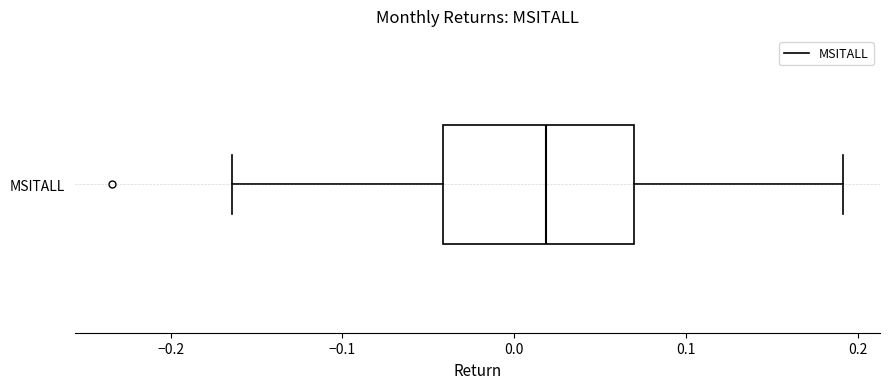

Read this box plot against the x-axis: the position of the median line, the range covered by the box, and the ends of both whiskers. The values are not printed on the chart, so give them approximately, as read against the axis.

median 0.02, box -0.04 to 0.07, whiskers -0.16 to 0.19